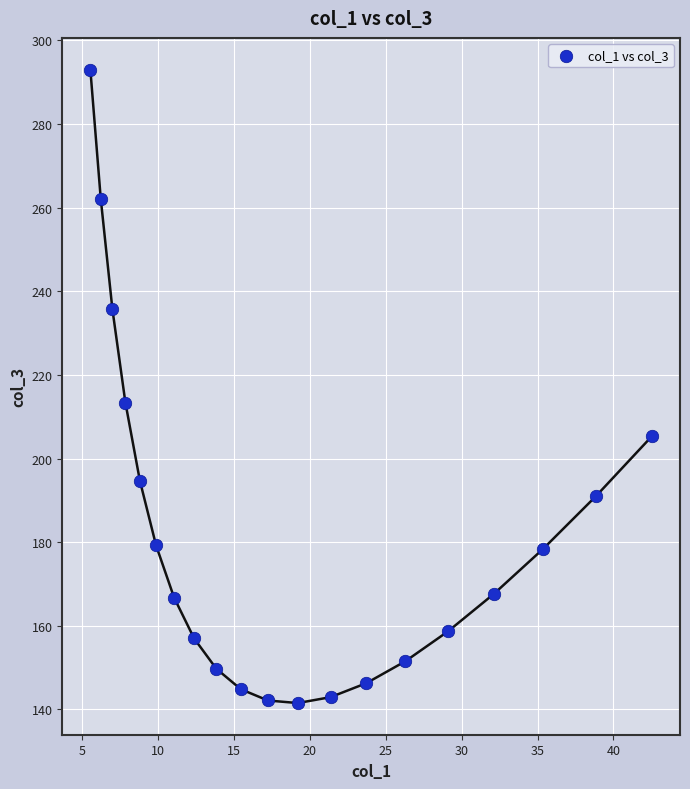

What Y value in the scatter plot is closest to 217?

213.4